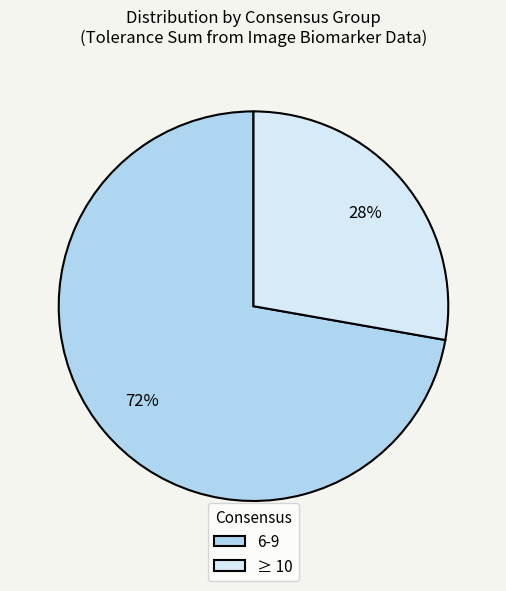

Which category has the smallest portion of the pie?

≥ 10